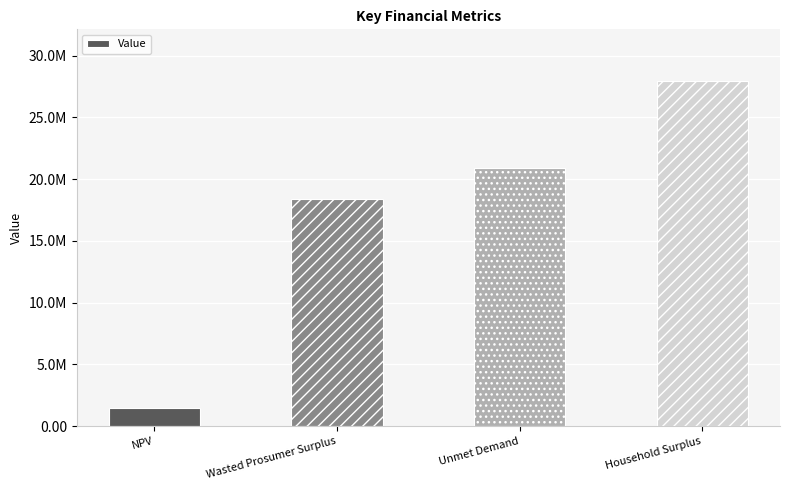

What is the average value?

17172267.2